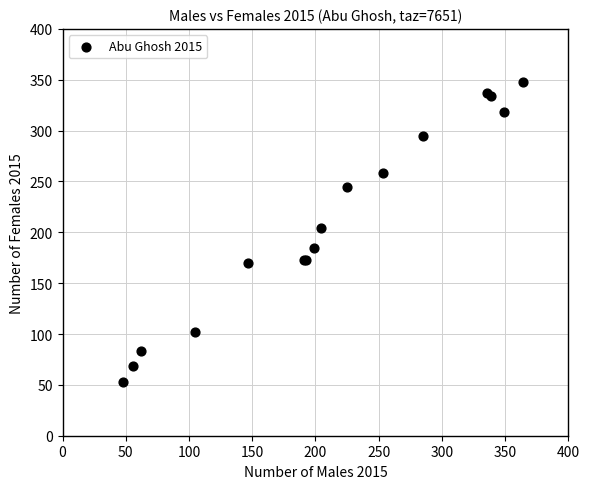

What Y value in the scatter plot is closest to 199?

204.6